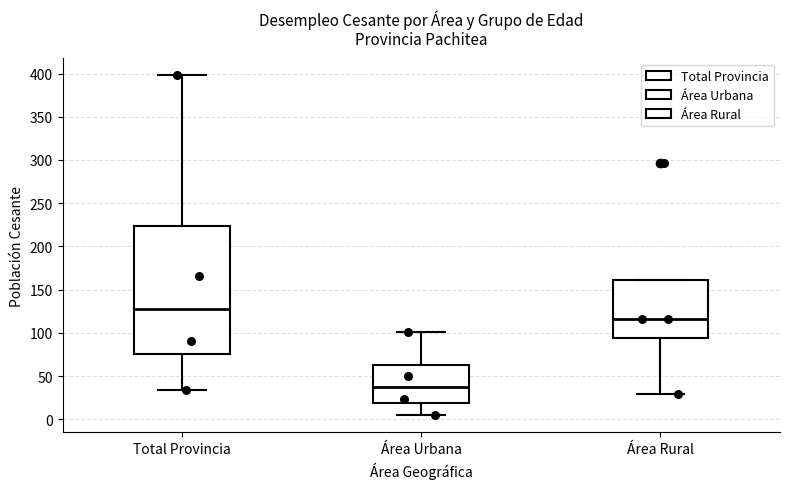

Which box is the tallest, from its lower edge to its upper edge?

Total Provincia